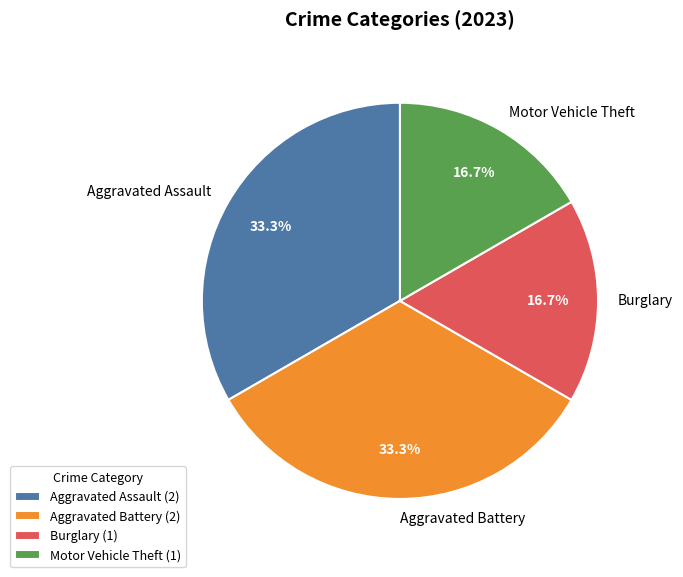

To the nearest percent, what is the combined percentage of Aggravated Battery and Burglary?

50%